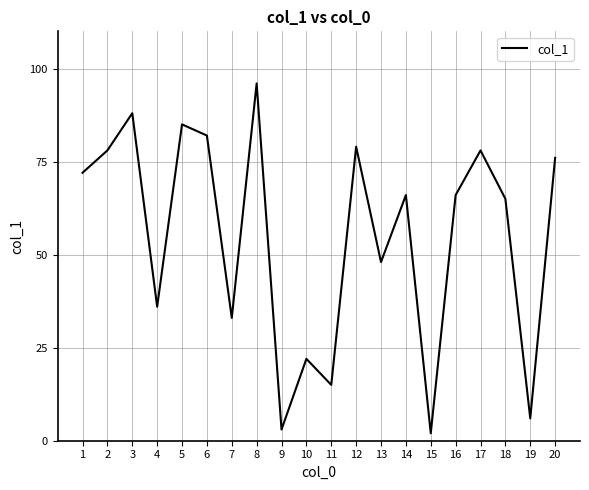

The chart shows a value of 92 at 16. True or false?

False